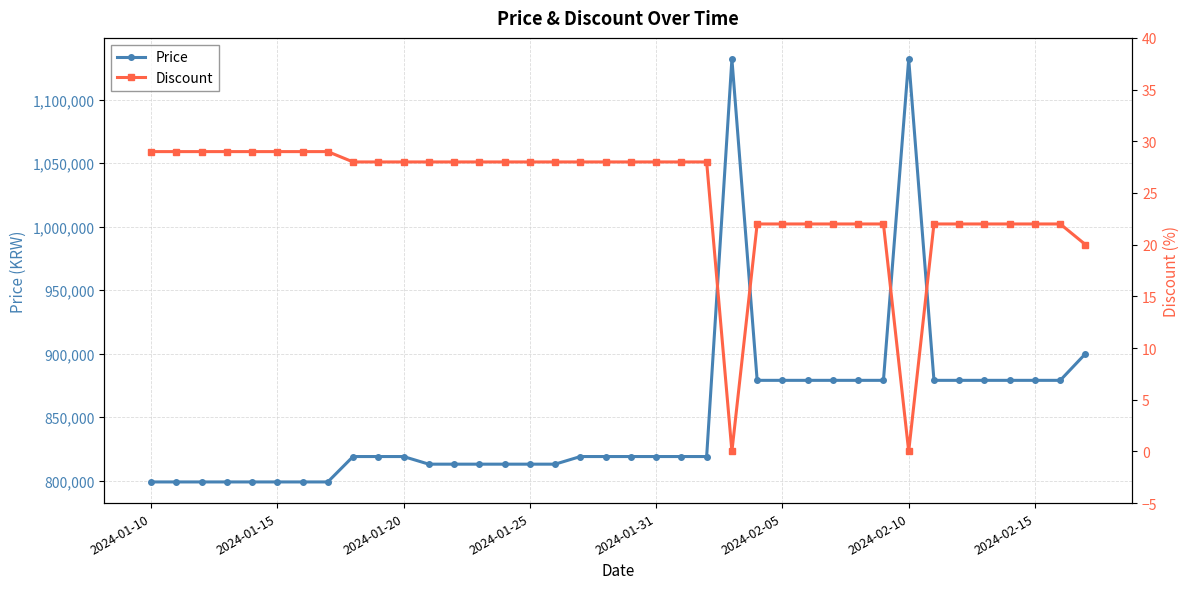

What is the highest value of the Price series?

1132000